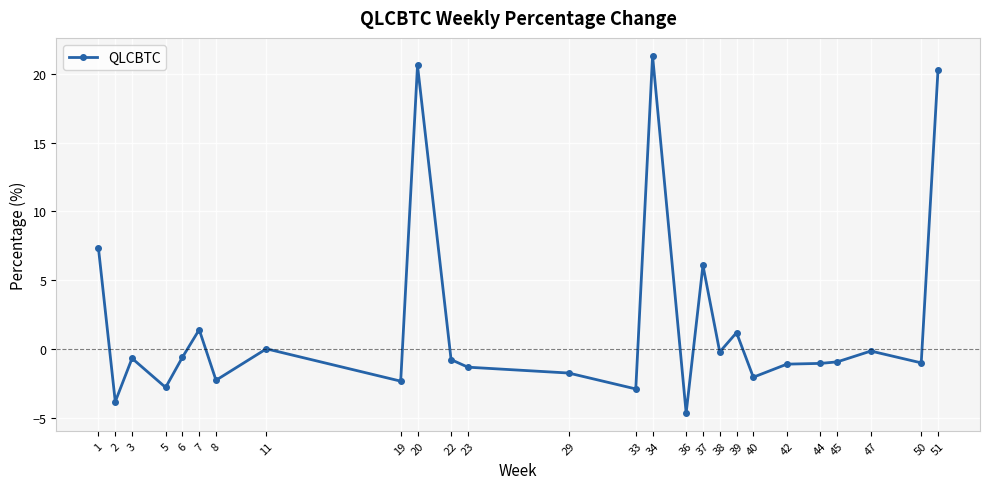

What is the difference between the values at 36 and 40?

2.6